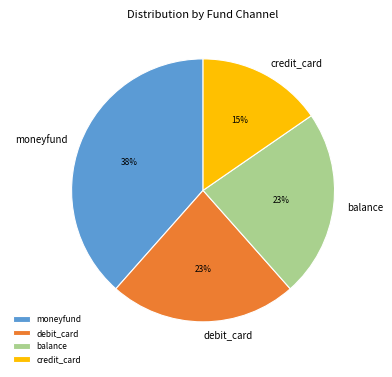

Which has a higher value, balance or credit_card?

balance